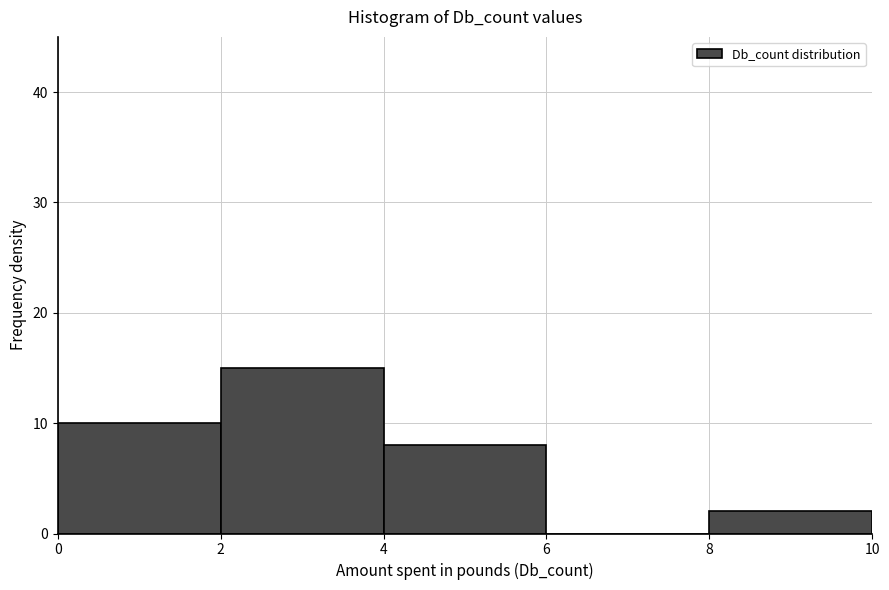

Reading left to right, transcribe this chart: for each bar, give the range it covers on the x-axis and its height. The values are not printed on the chart, so give them approximately, as read against the axis.

0 to 2: 10
2 to 4: 15
4 to 6: 8
6 to 8: 0
8 to 10: 2